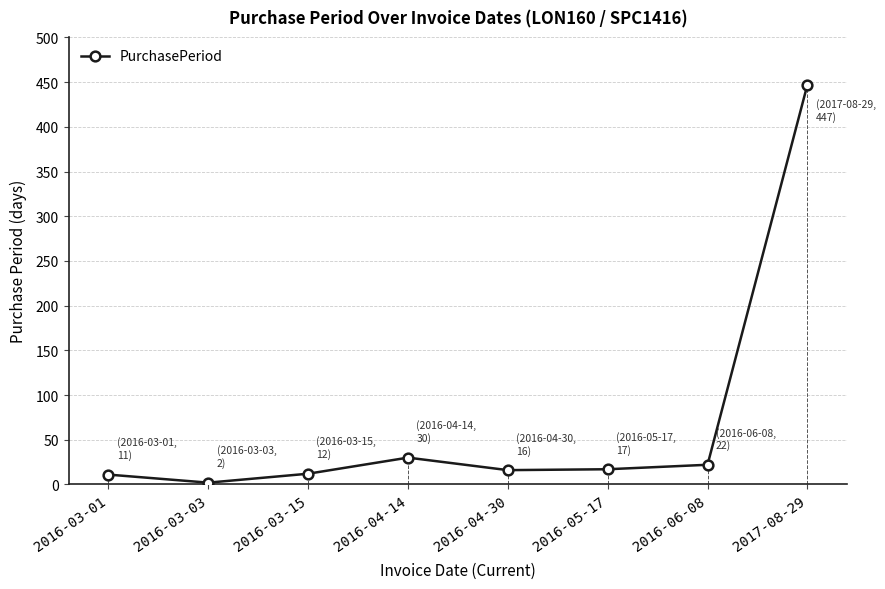

Where is the data nearest to the value 224?

2016-04-14